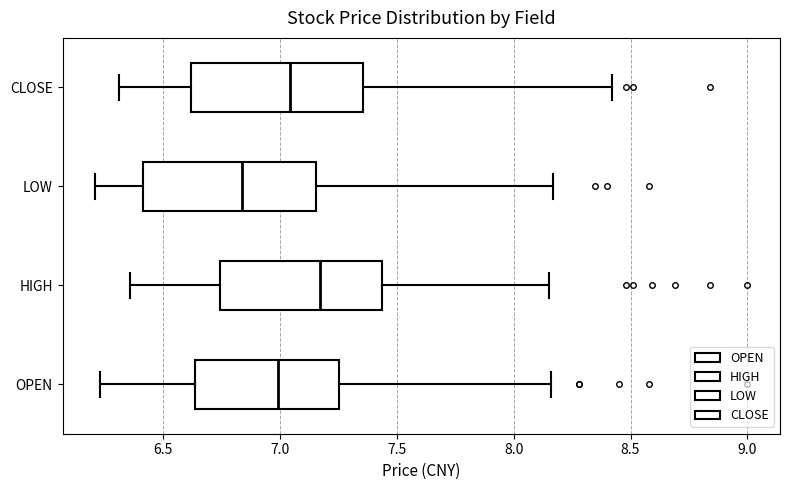

Which box's median line is the furthest to the left?

LOW